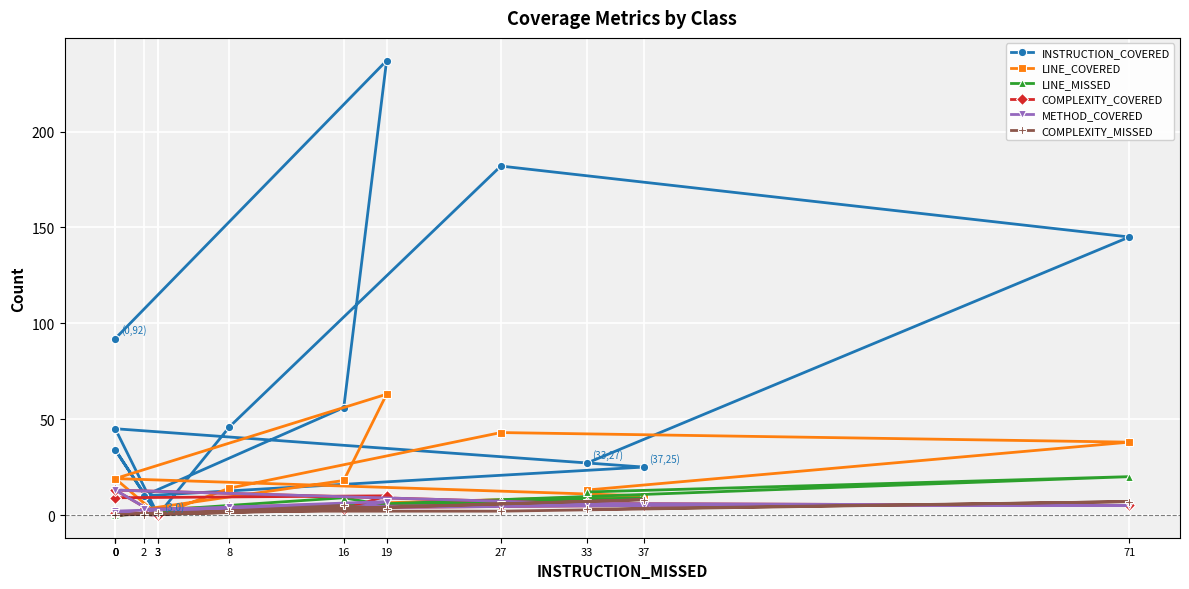

True or false: LINE_COVERED and INSTRUCTION_COVERED cross at least once.

False